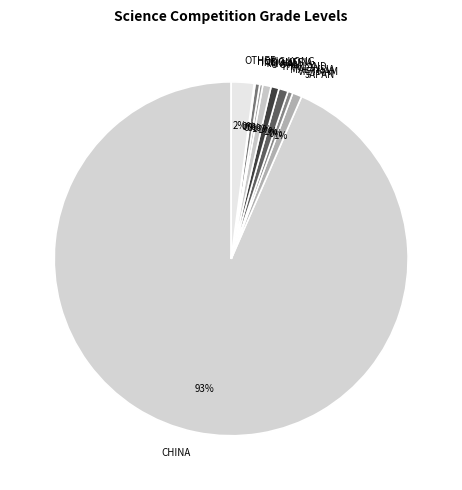

What is the largest slice in the pie chart?

CHINA